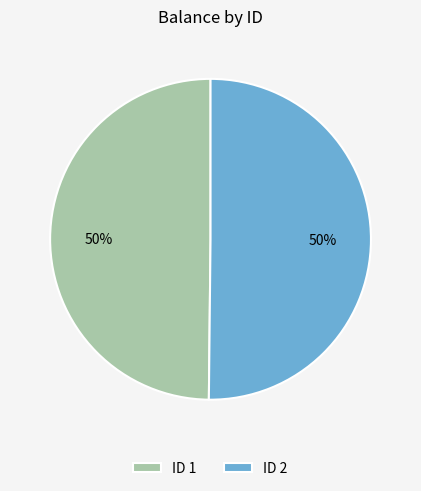

To the nearest percent, what is the average slice percentage?

50%